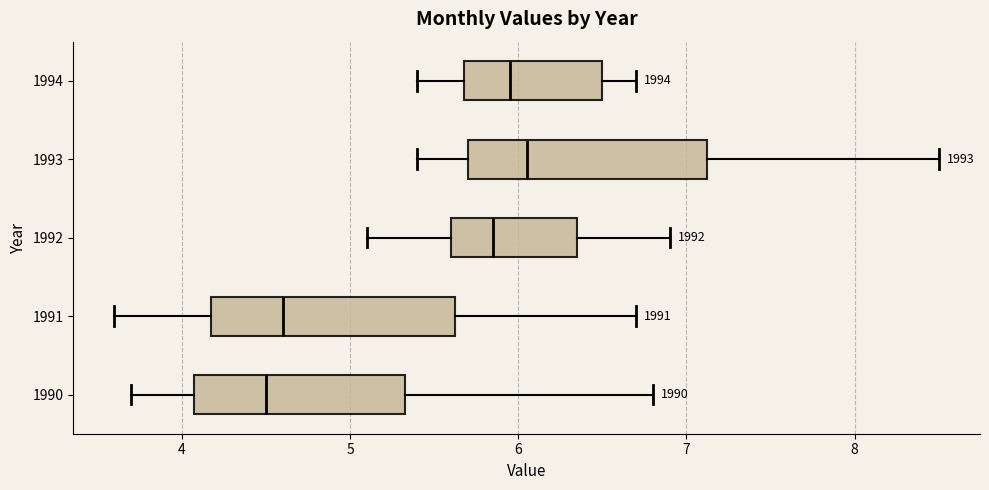

Where is the right edge of the box at y = 1991 on the x-axis? The values are not printed on the chart, so give them approximately, as read against the axis.

5.6